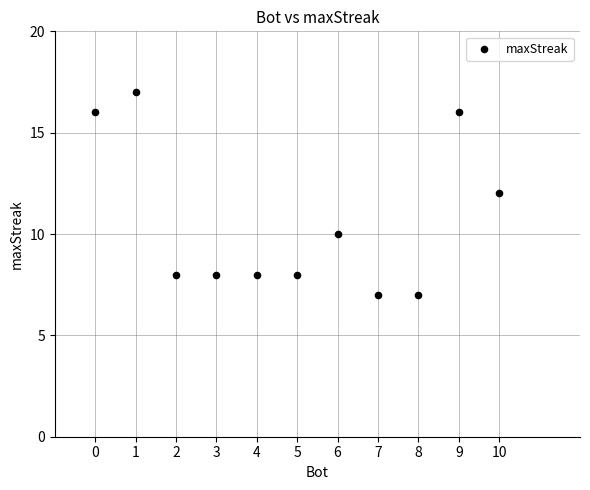

What is the range of Y values (max minus min)?

10